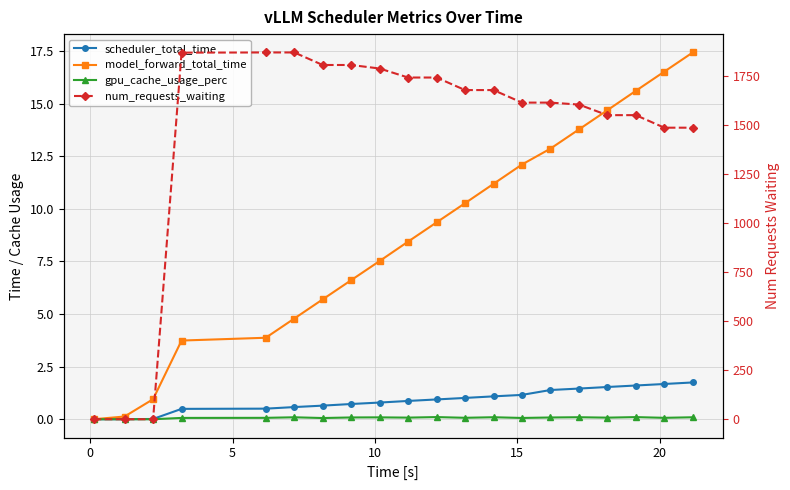

True or false: scheduler_total_time and gpu_cache_usage_perc intersect in this chart.

False